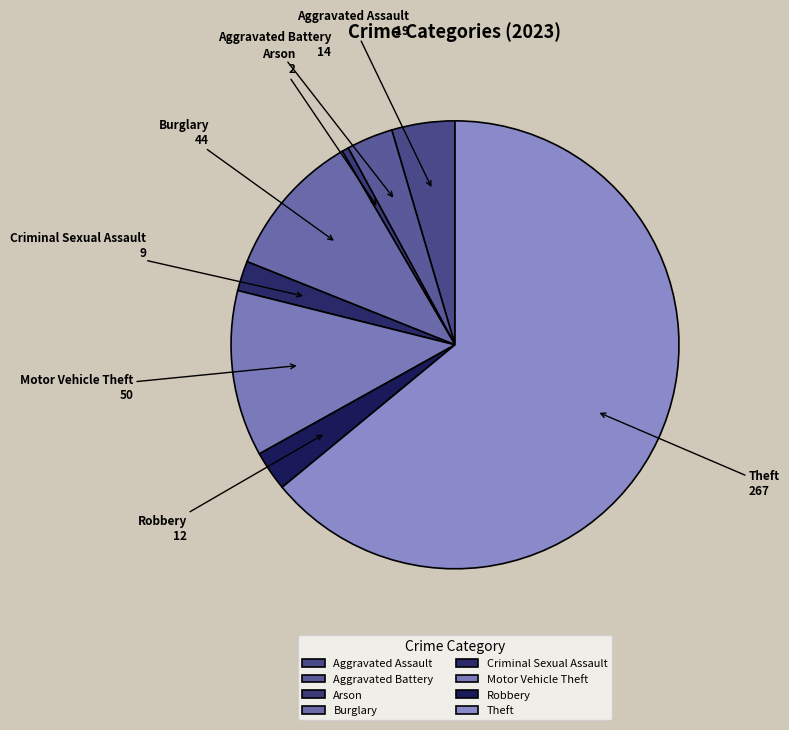

Does Robbery represent more than half of the total?

No